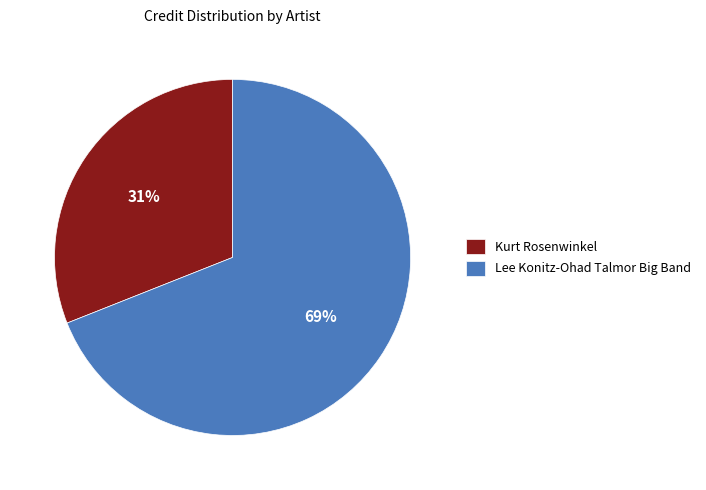

Count the number of slices in the pie.

2